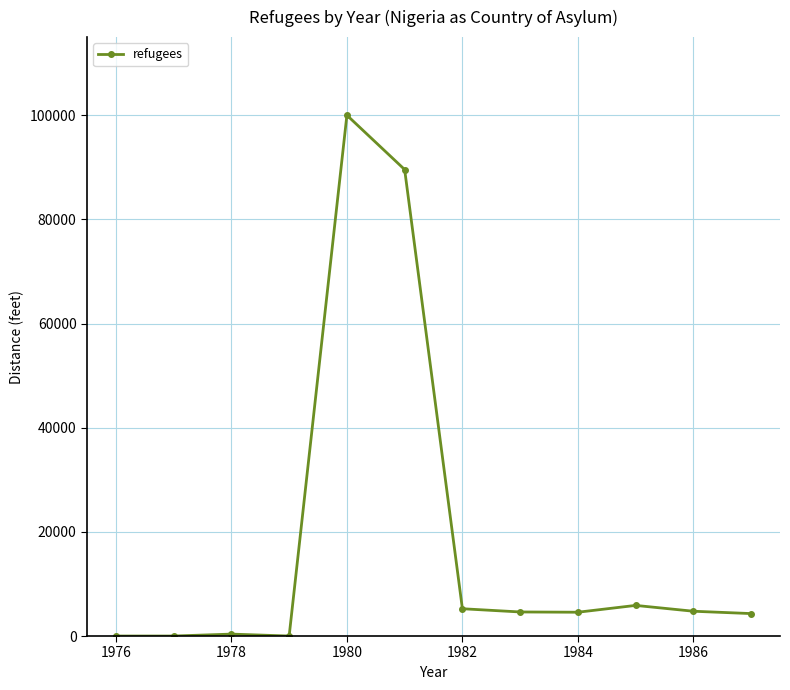

What is the difference between the maximum and minimum values?

100000